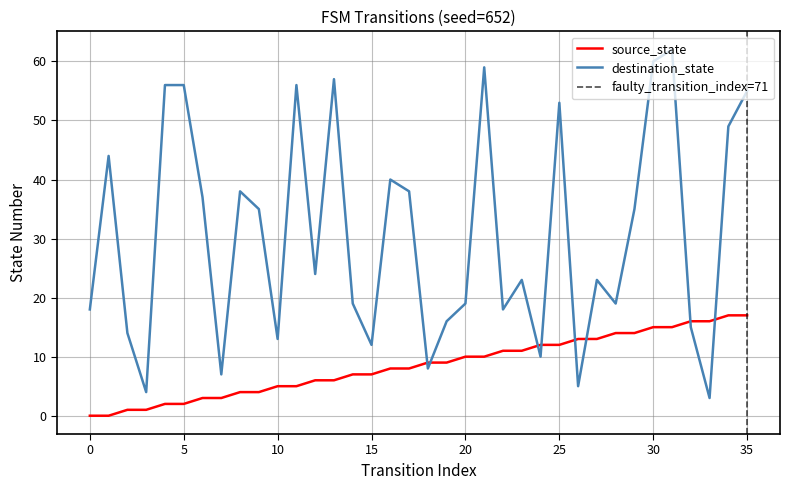

Reading left to right, list all the values displayed in this chart.

source_state: 0=0	1=0	2=1	3=1	4=2	5=2	6=3	7=3	8=4	9=4	10=5	11=5	12=6	13=6	14=7	15=7	16=8	17=8	18=9	19=9	20=10	21=10	22=11	23=11	24=12	25=12	26=13	27=13	28=14	29=14	30=15	31=15	32=16	33=16	34=17	35=17
destination_state: 0=18	1=44	2=14	3=4	4=56	5=56	6=37	7=7	8=38	9=35	10=13	11=56	12=24	13=57	14=19	15=12	16=40	17=38	18=8	19=16	20=19	21=59	22=18	23=23	24=10	25=53	26=5	27=23	28=19	29=35	30=60	31=62	32=15	33=3	34=49	35=55